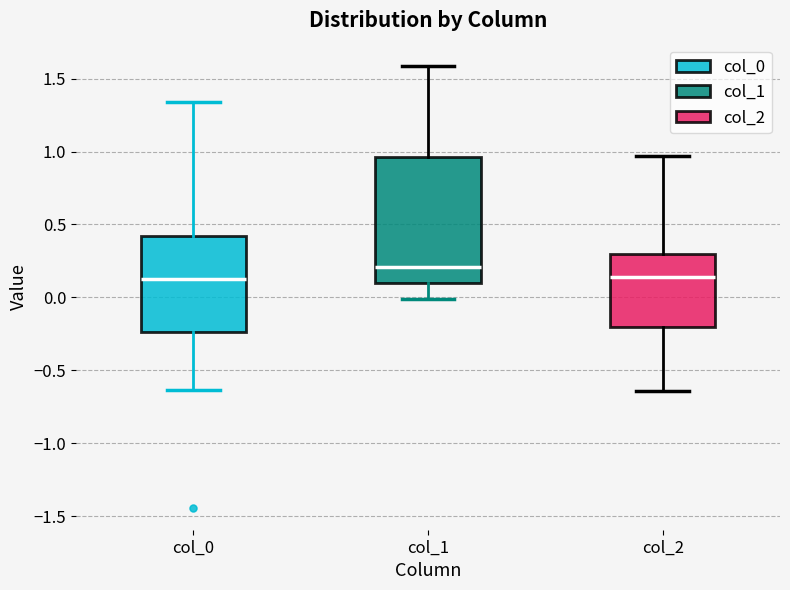

Where does the upper whisker of the box for col_0 end on the y-axis? The values are not printed on the chart, so give them approximately, as read against the axis.

1.35